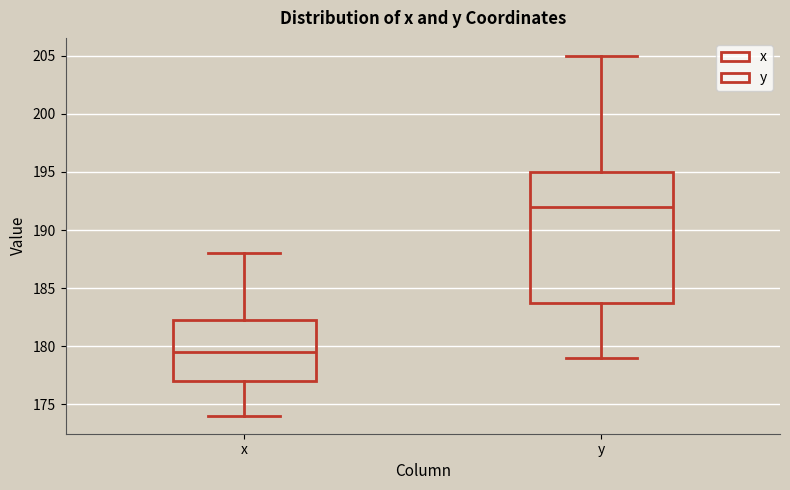

Reading left to right, read every box against the y-axis: the position of its median line, the range the box covers, and the ends of its whiskers. The values are not printed on the chart, so give them approximately, as read against the axis.

x: median 179.5, box 177.0 to 182.5, whiskers 174.0 to 188.0
y: median 192.0, box 184.0 to 195.0, whiskers 179.0 to 205.0